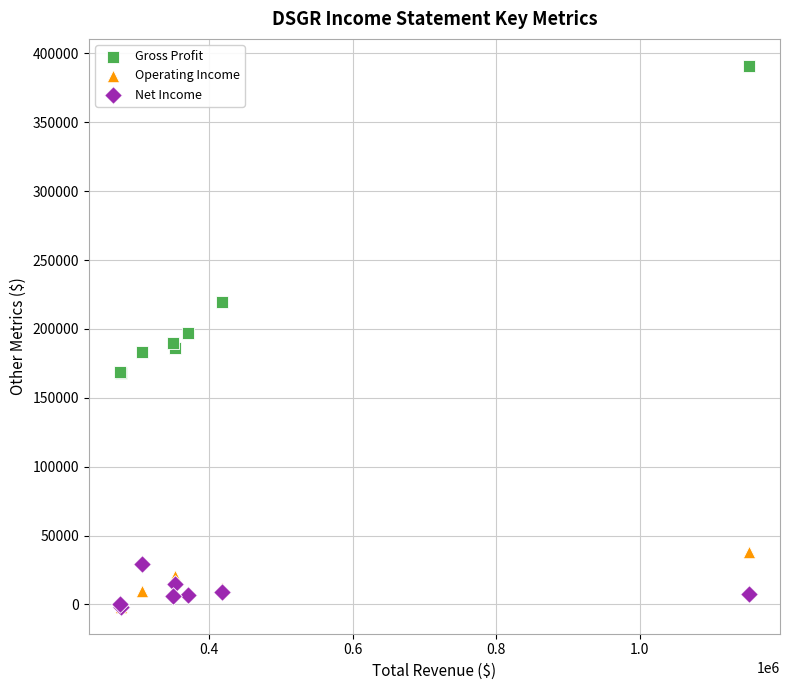

In the Gross Profit series, what Y value is closest to 279500?

219200